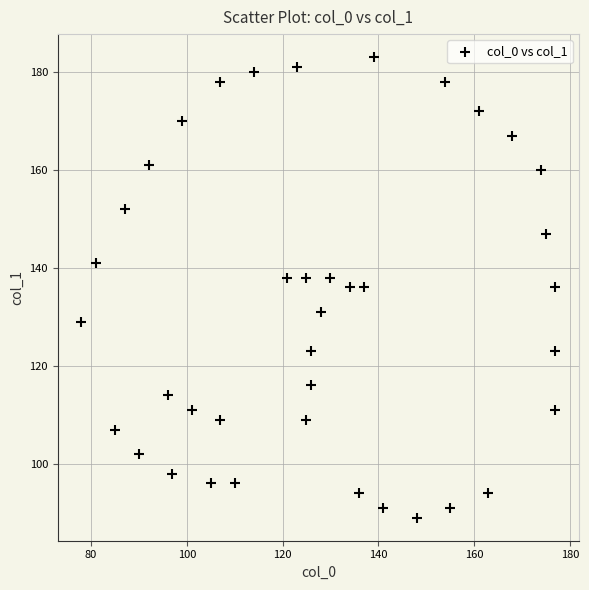

What is the range of X values (max minus min)?

99